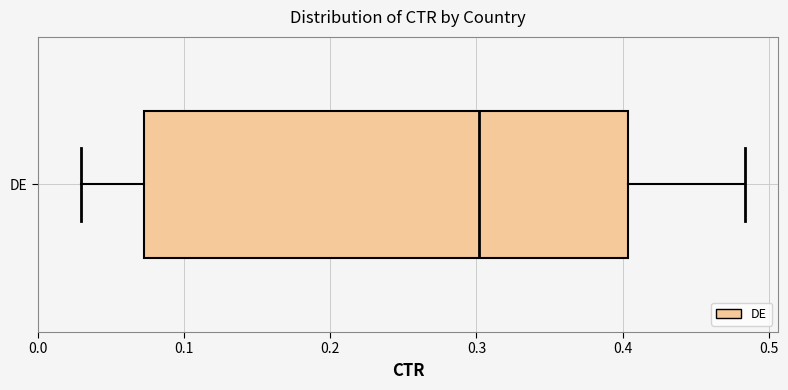

Transcribe this box plot: give where the median line is, the range the box spans, and where the two whiskers end, as read against the x-axis. The values are not printed on the chart, so give them approximately, as read against the axis.

median 0.30, box 0.07 to 0.40, whiskers 0.03 to 0.48